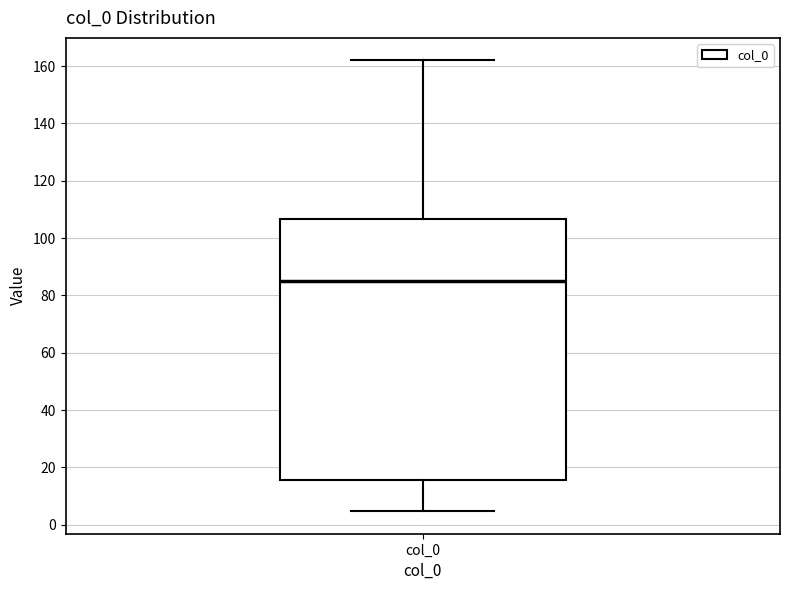

Where does the upper whisker of the box for col_0 end on the y-axis? The values are not printed on the chart, so give them approximately, as read against the axis.

162